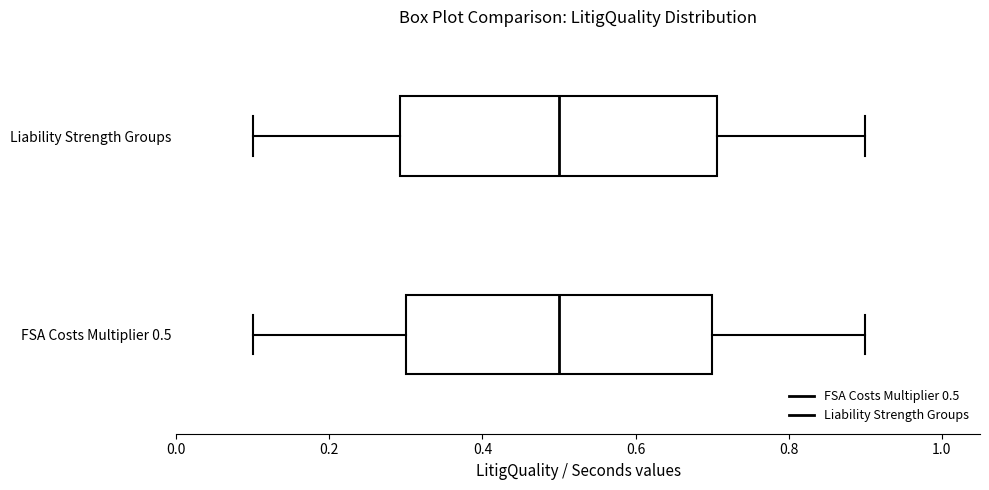

Reading bottom to top, read every box against the x-axis: the position of its median line, the range the box covers, and the ends of its whiskers. The values are not printed on the chart, so give them approximately, as read against the axis.

FSA Costs Multiplier 0.5: median 0.5, box 0.3 to 0.7, whiskers 0.1 to 0.9
Liability Strength Groups: median 0.5, box 0.3 to 0.7, whiskers 0.1 to 0.9